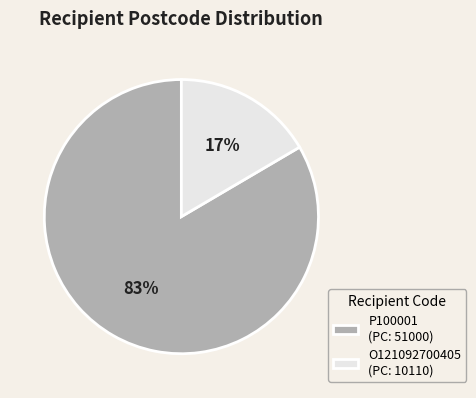

To the nearest percent, what percentage of the pie is O121092700405?

17%